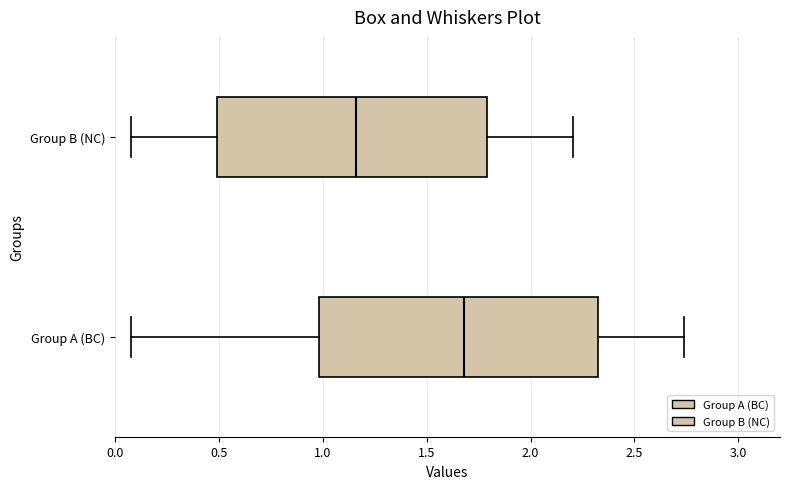

Which box has the furthest to the right median line?

Group A (BC)